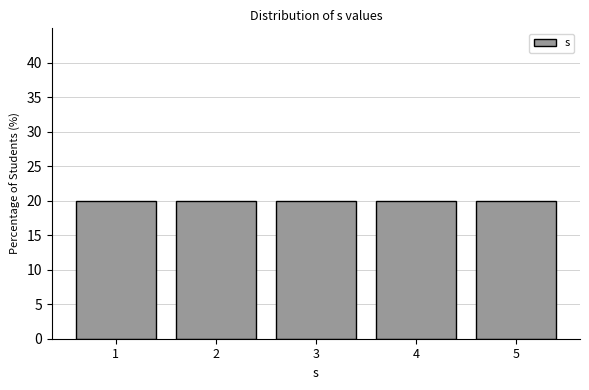

Reading left to right, list every bar in this chart as the range it spans on the x-axis followed by its height. The values are not printed on the chart, so give them approximately, as read against the axis.

0.5 to 1.5: 20
1.5 to 2.5: 20
2.5 to 3.5: 20
3.5 to 4.5: 20
4.5 to 5.5: 20